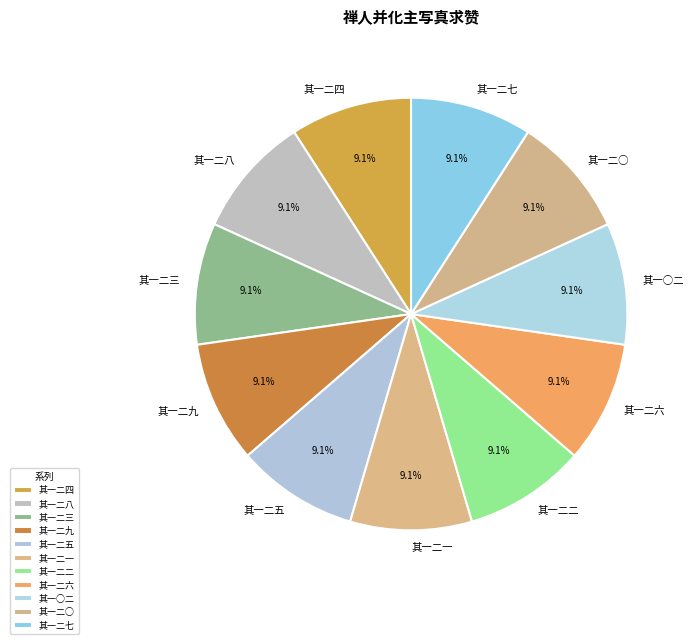

What percentage do 其一二八 and 其一二二 together represent?

18.2%